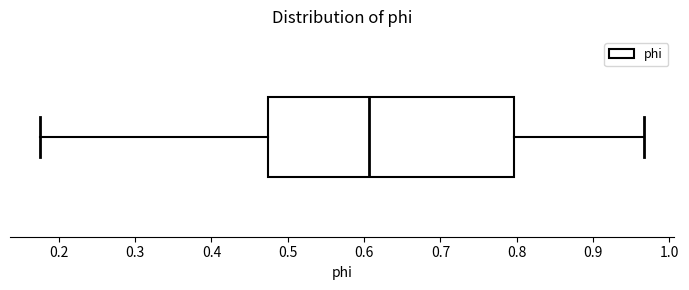

Where does the median line of the box sit on the x-axis? The values are not printed on the chart, so give them approximately, as read against the axis.

0.61